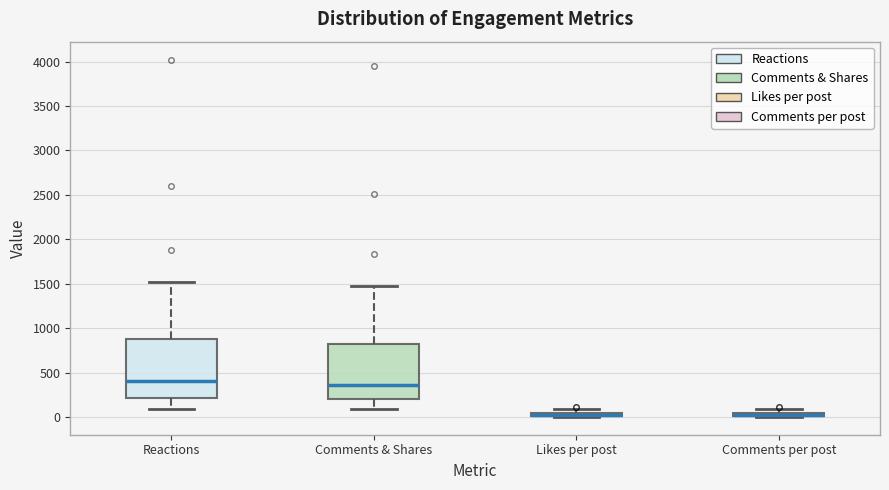

Where is the lower edge of the box for Comments & Shares on the y-axis? The values are not printed on the chart, so give them approximately, as read against the axis.

200